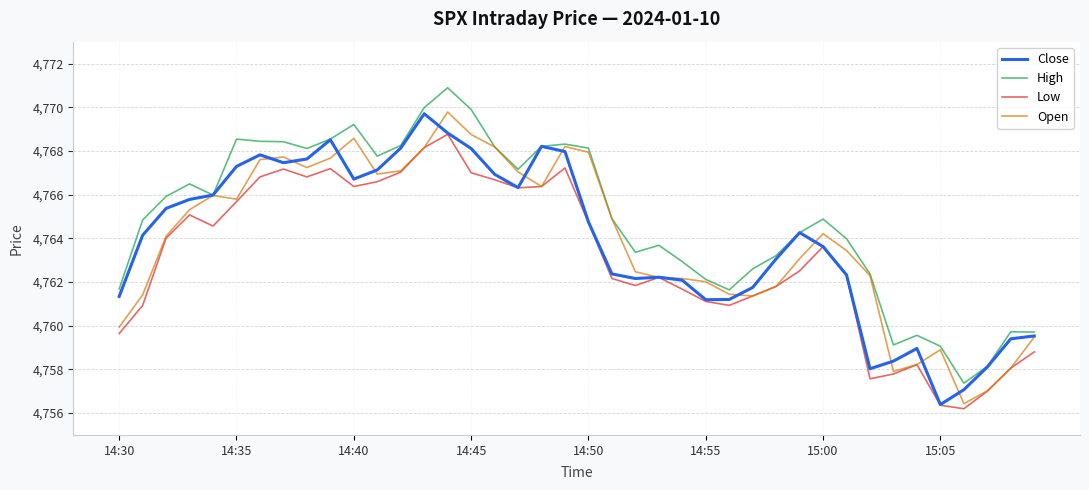

What is the difference between the maximum and minimum values in the High series?

13.5